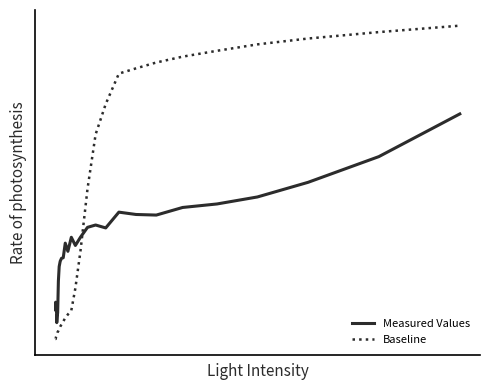

Which series has the largest total across all categories?

Baseline